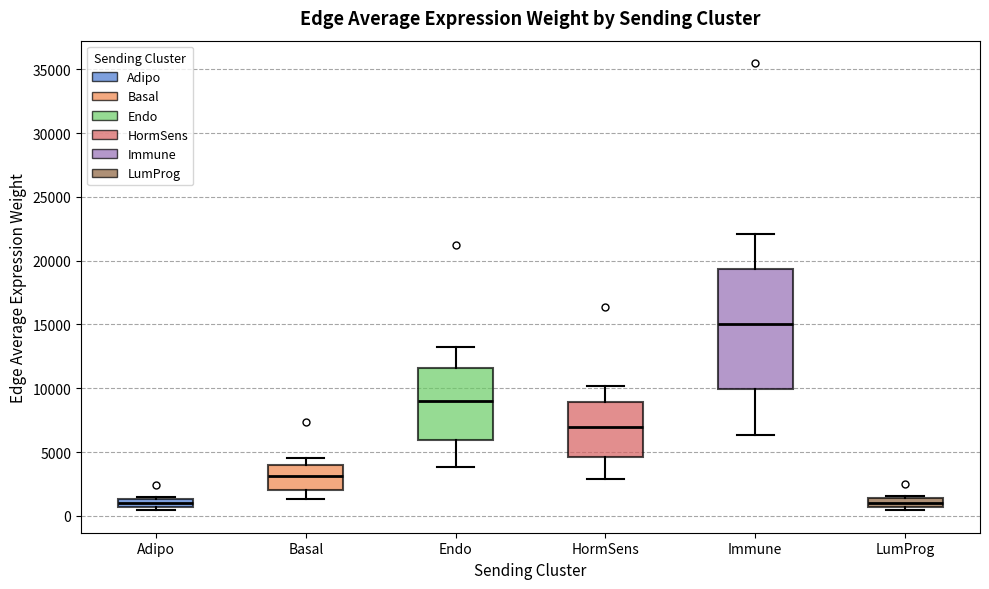

Comparing the boxes themselves (not the whiskers), which one is the tallest?

Immune